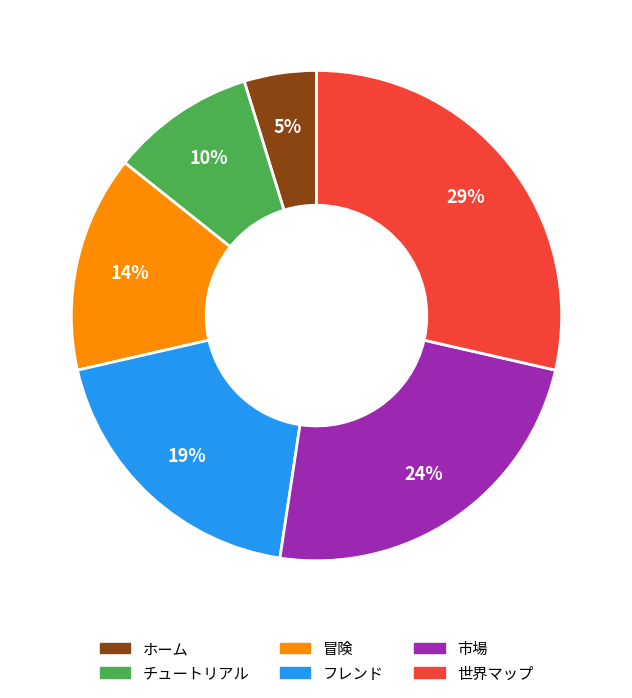

Does ホーム account for over 50% of the chart?

No